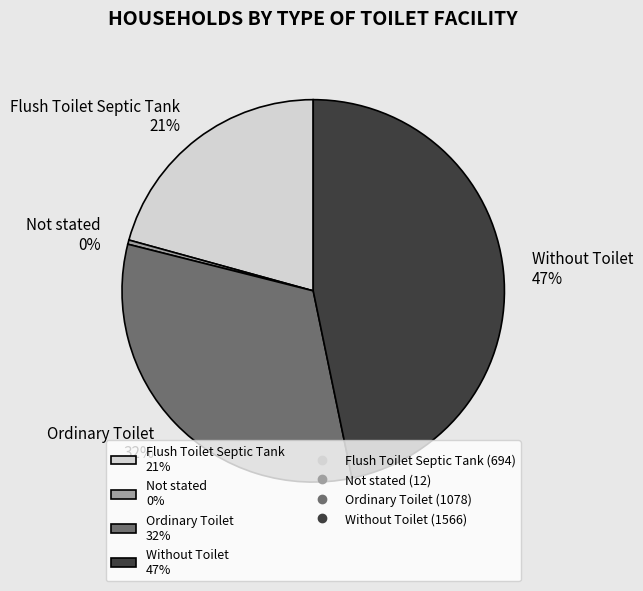

To the nearest percent, what is the average slice percentage?

25%